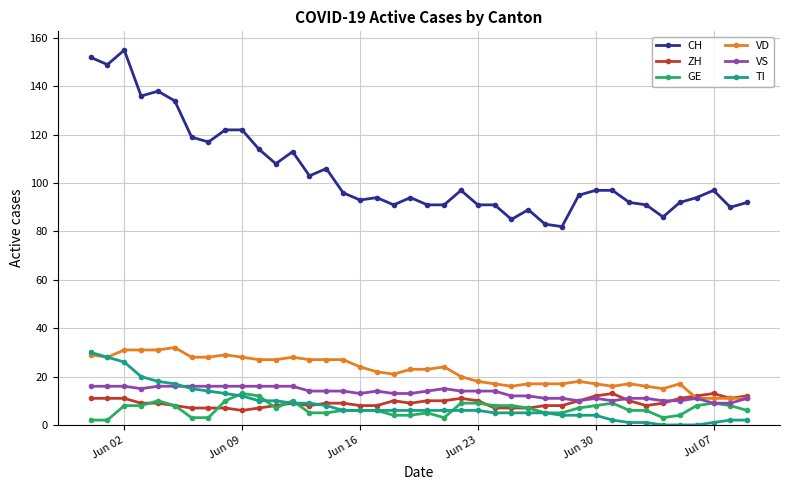

What is the value of the CH point at the 40th from the left?

92